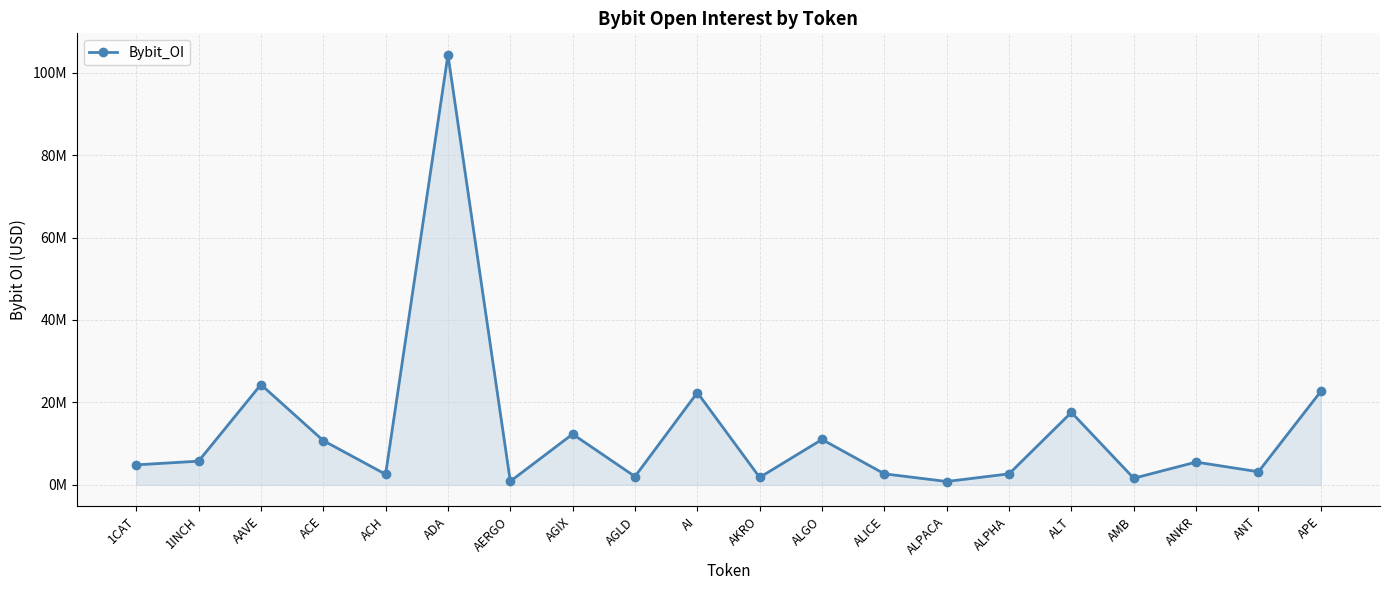

Does the chart display data point markers on the line(s)?

Yes